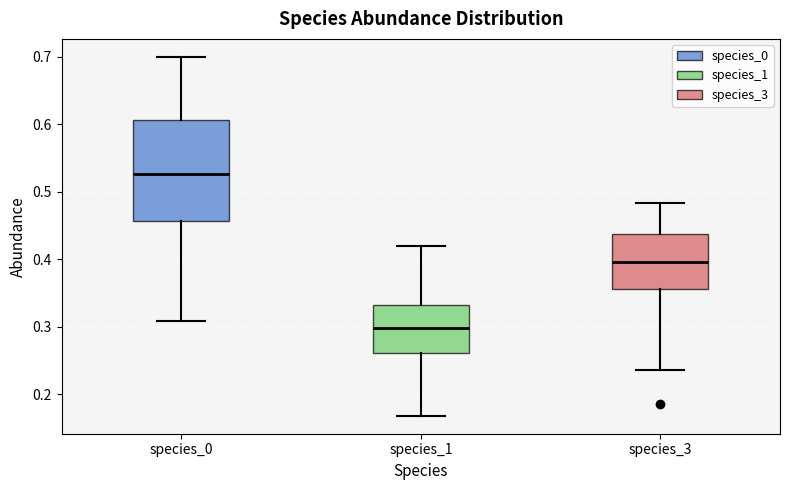

Where does the median line of the box for species_3 sit on the y-axis? The values are not printed on the chart, so give them approximately, as read against the axis.

0.40